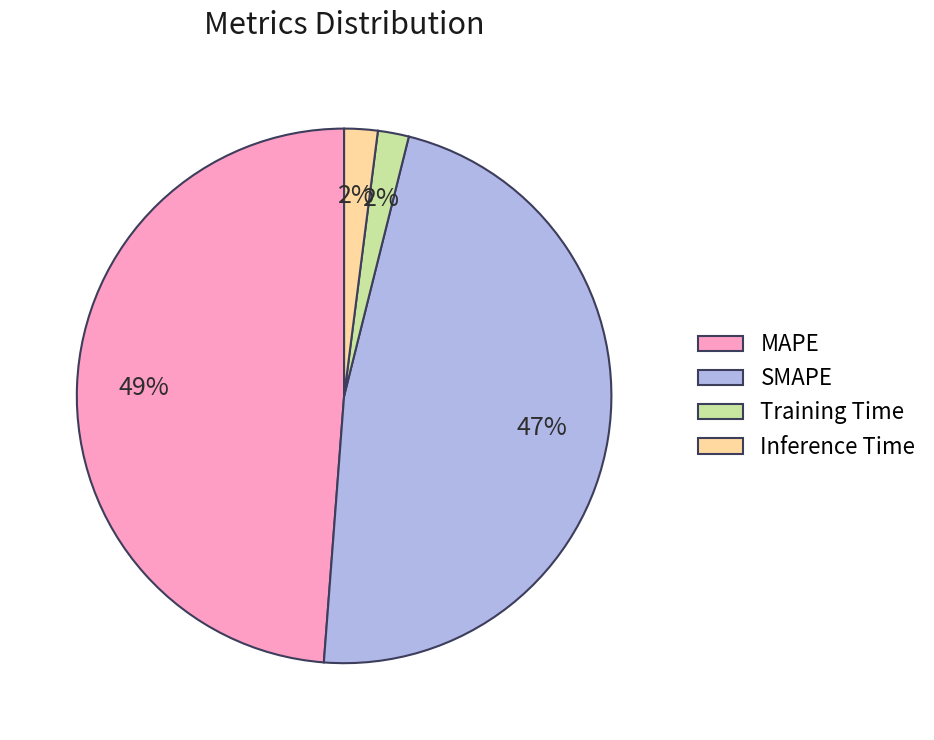

To the nearest percent, what percentage of the pie is Inference Time?

2%